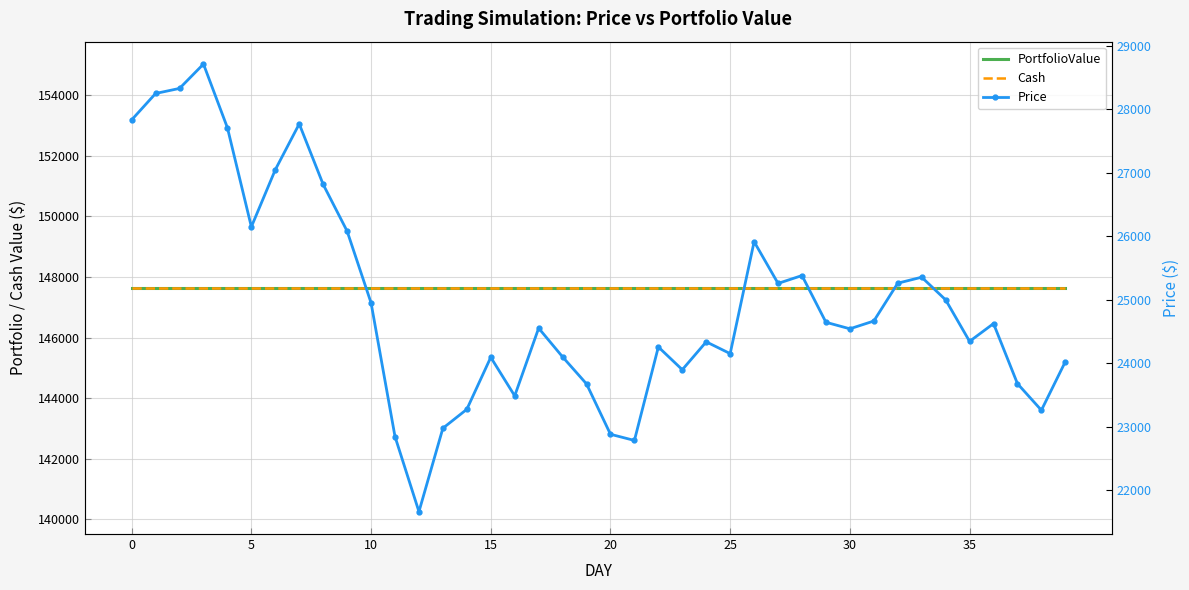

In Price, how many points are lower than both neighbors (excluding endpoints)?

10